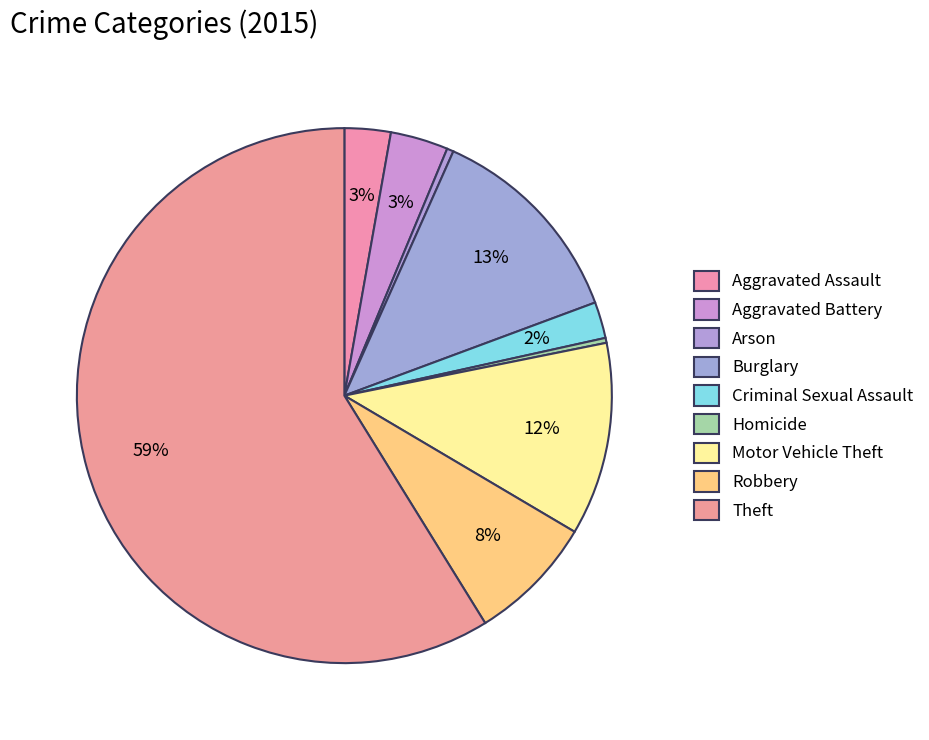

What is the smallest slice in the pie chart?

Homicide